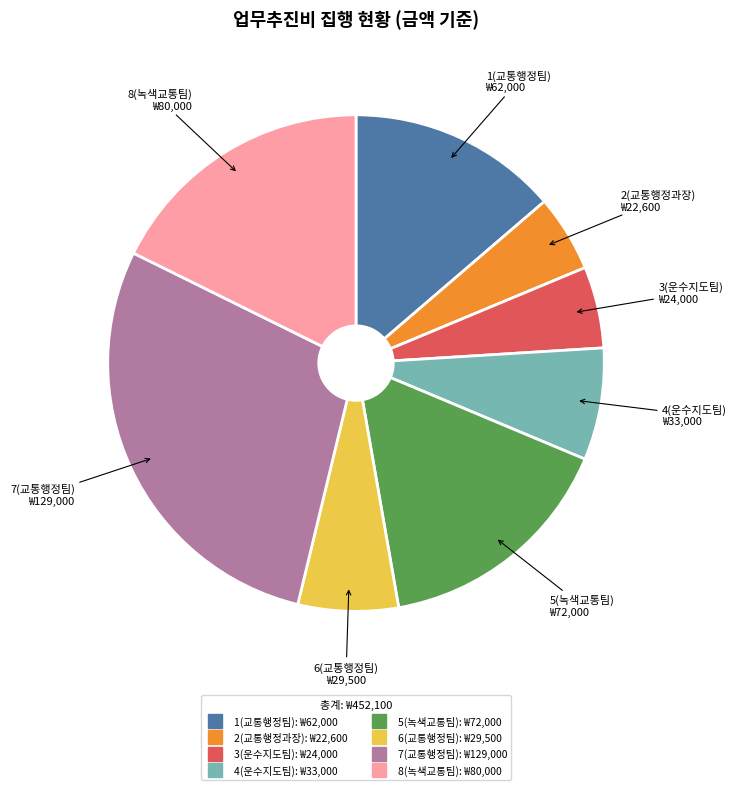

Do 2(교통행정과장) and 8(녹색교통팀) together represent more than half of the pie?

No